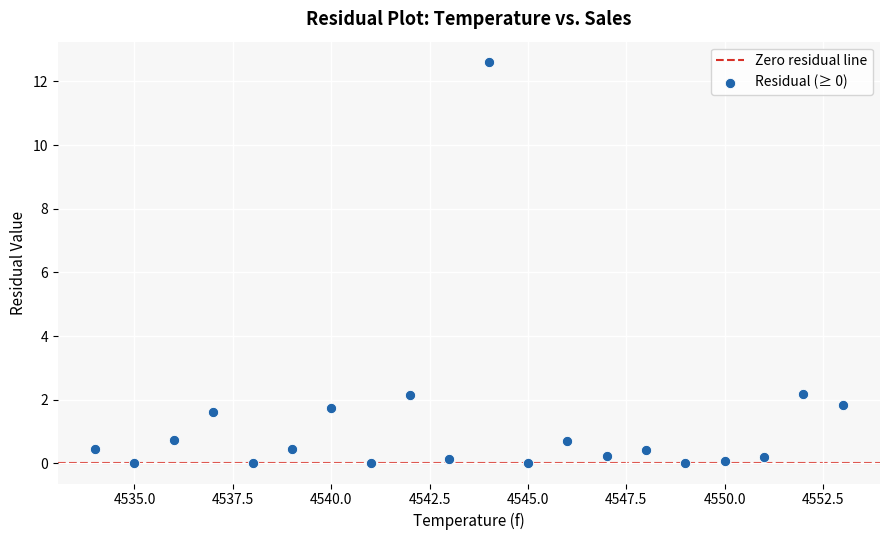

What is the range of Y values (max minus min)?

12.6